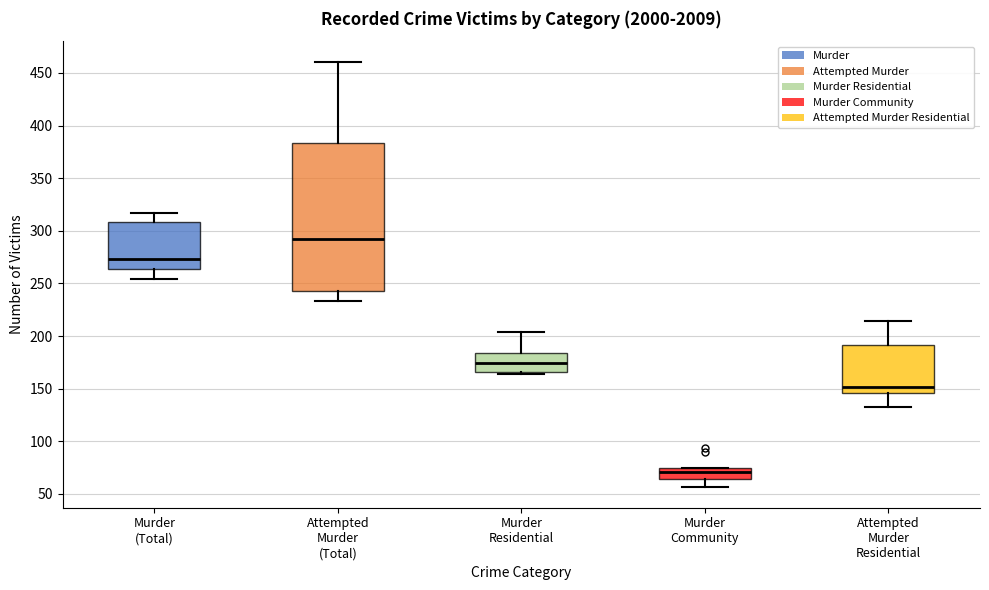

Comparing the boxes themselves (not the whiskers), which one is the tallest?

Attempted Murder (Total)